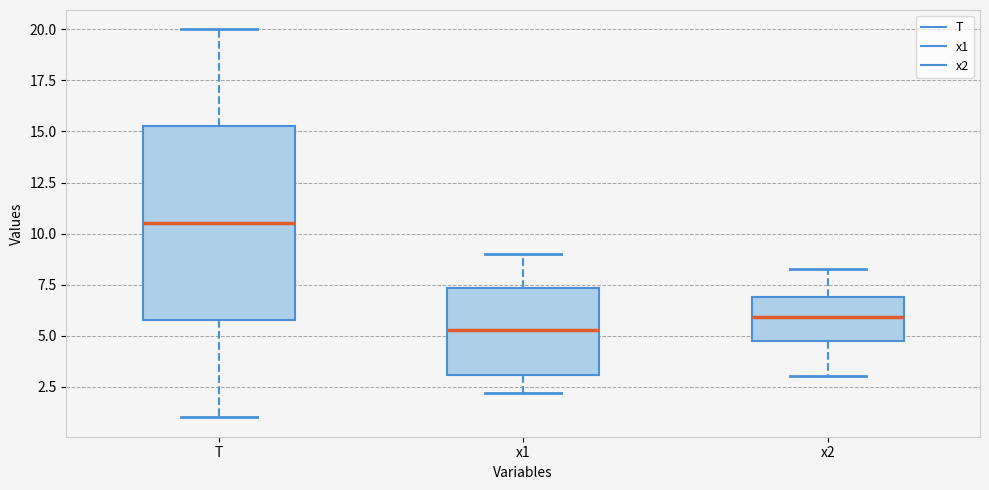

Comparing the boxes themselves (not the whiskers), which one is the tallest?

T